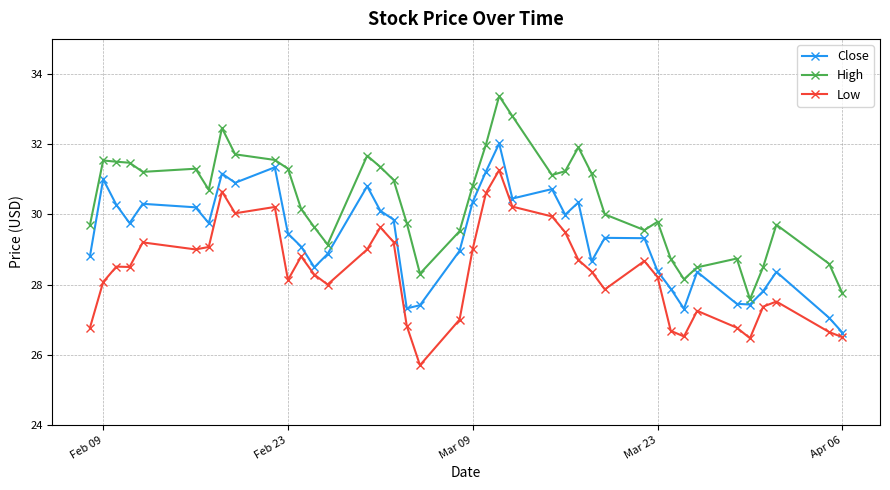

List the series in order of their peak value, highest first.

High, Close, Low